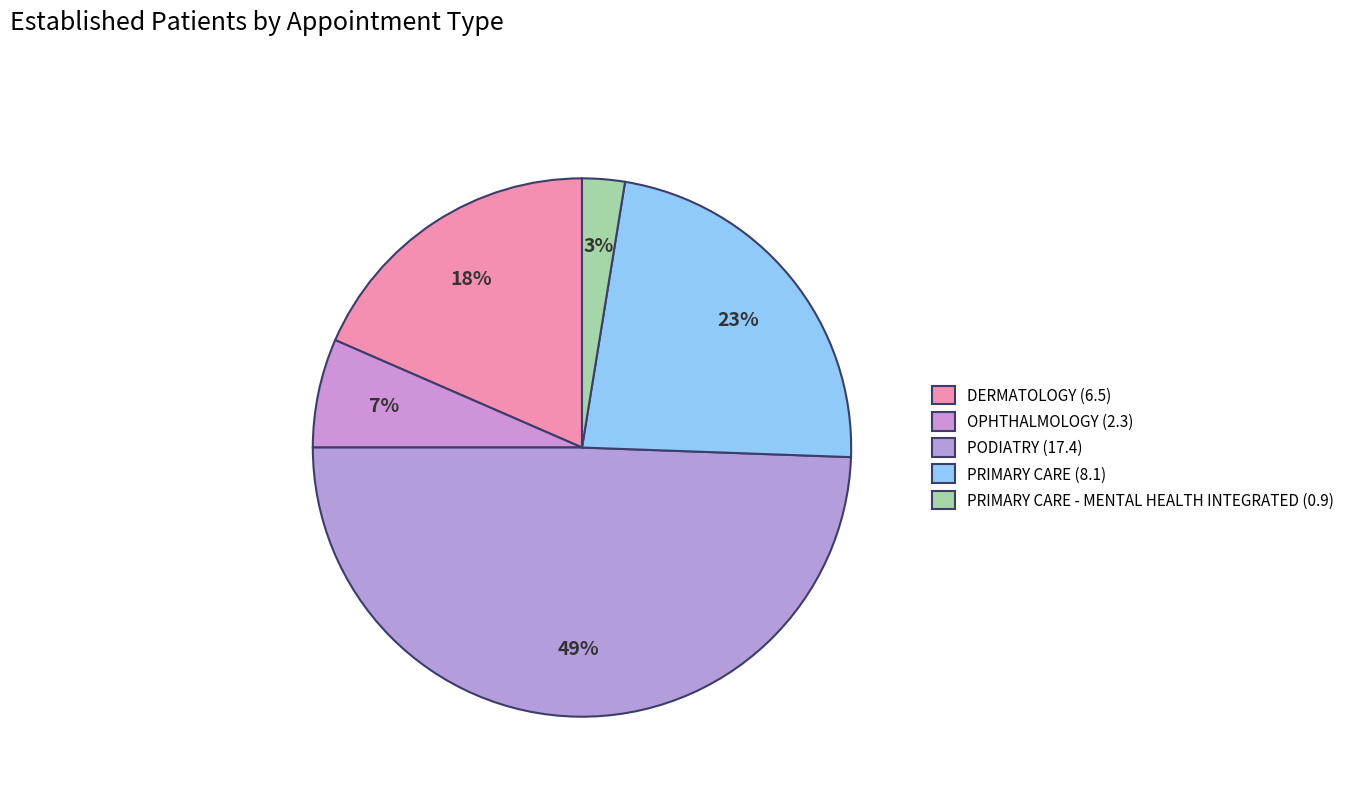

How many segments does this pie chart have?

5